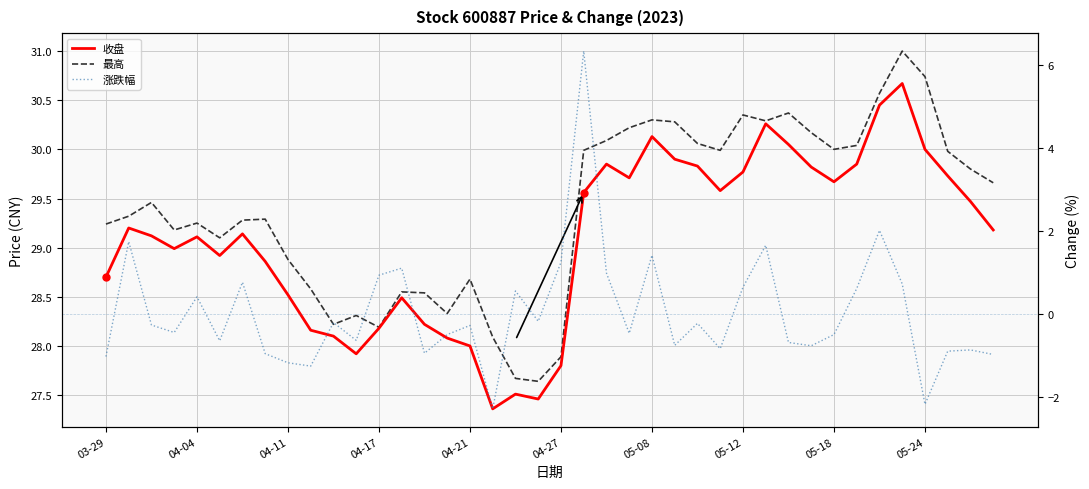

What is the smallest value displayed?

-2.3